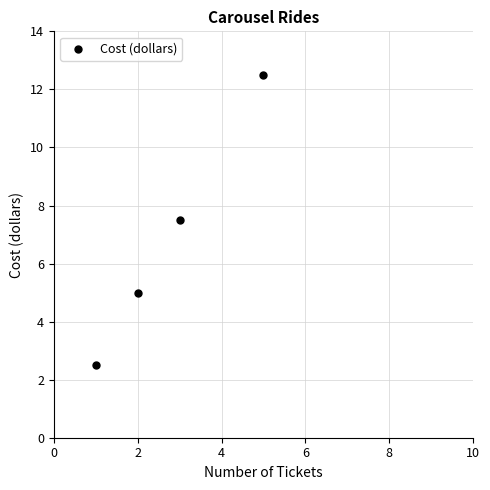

What Y value in the scatter plot is closest to 7?

7.5